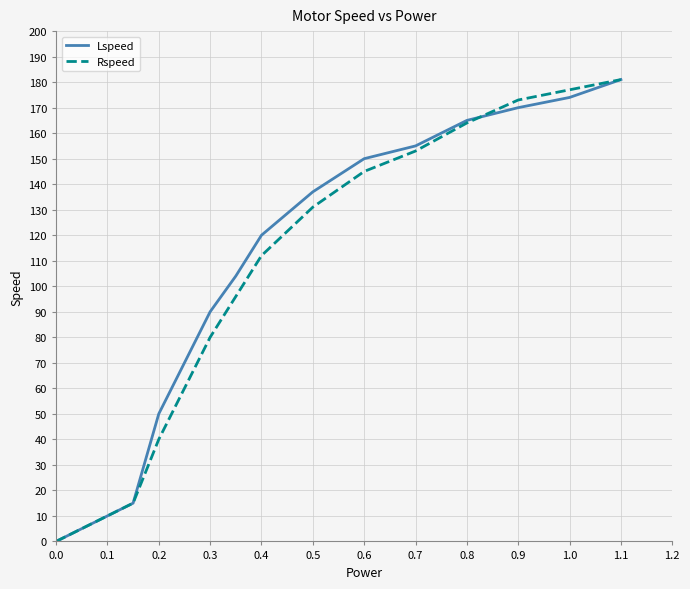

What is the maximum value for Rspeed?

181